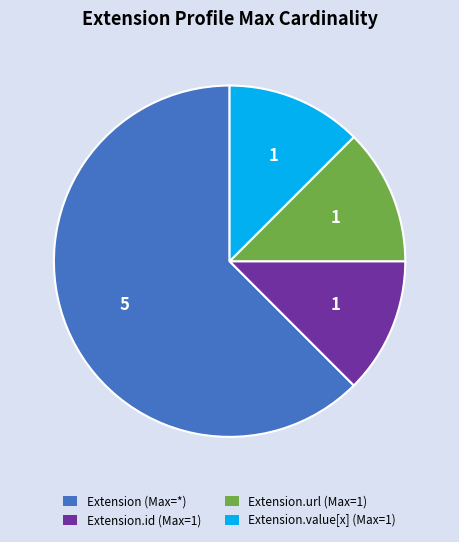

Does any single category account for the majority?

Yes